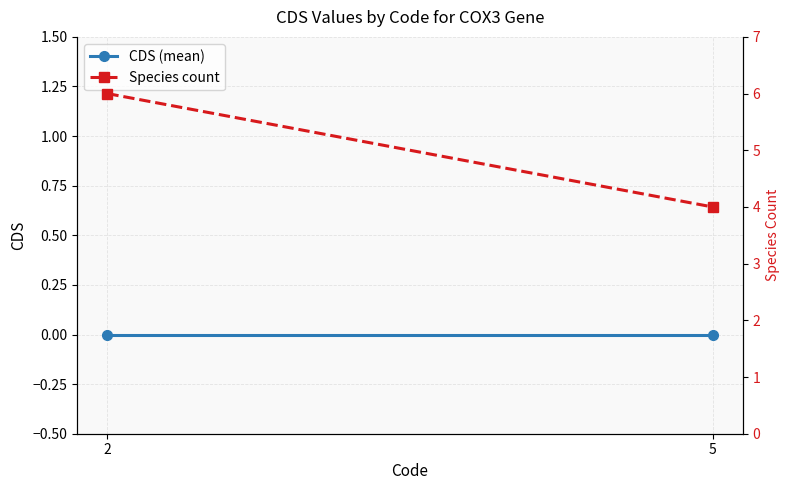

Is the value of CDS (mean) at 2 greater than the value of Species count at 2?

No